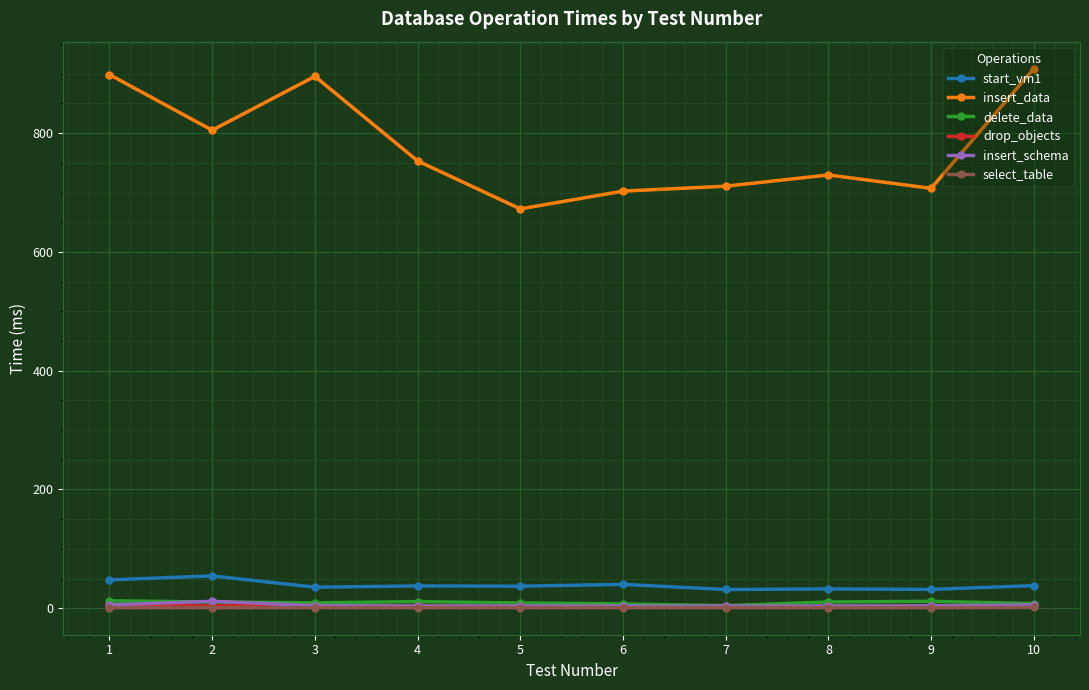

Where does the delete_data series first go above 10?

1